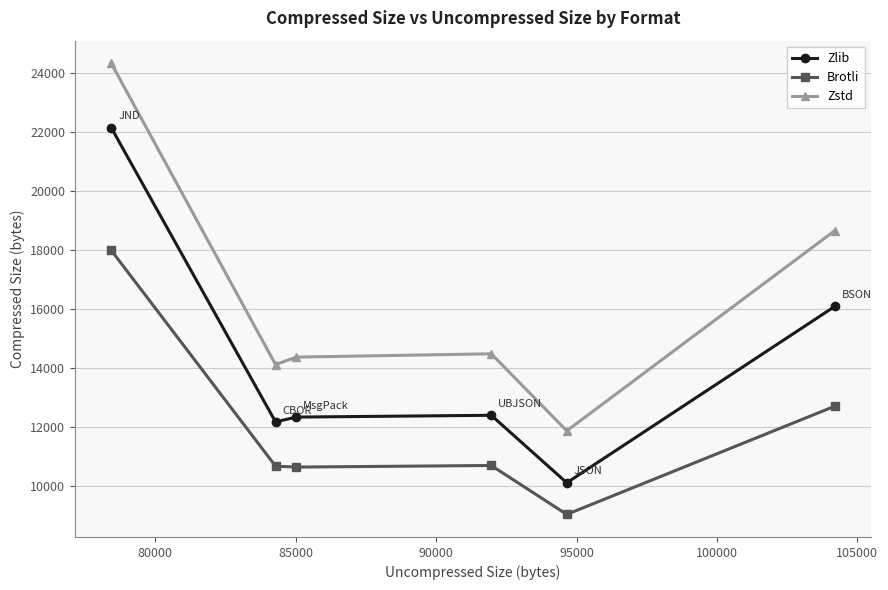

How many values in the Zstd series are below 14483?

3